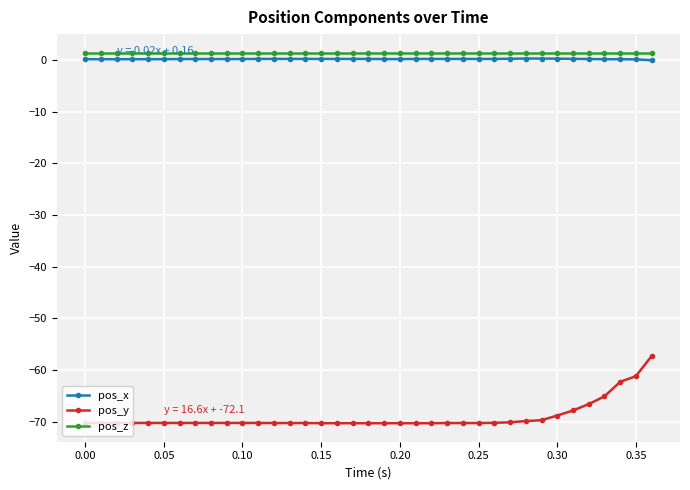

True or false: pos_z and pos_y cross at least once.

False